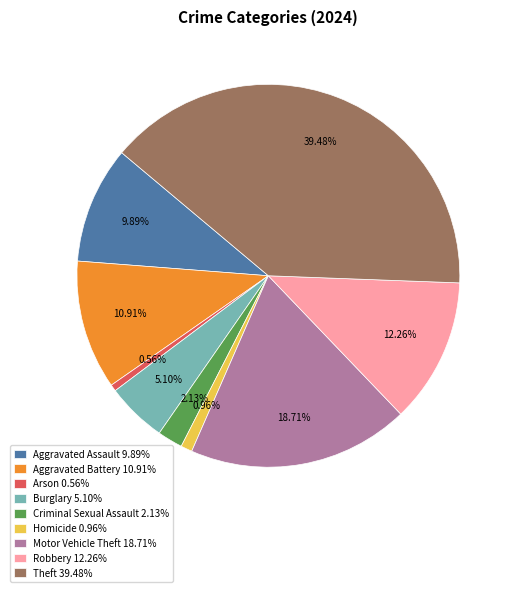

Which has a higher value, Motor Vehicle Theft or Arson?

Motor Vehicle Theft